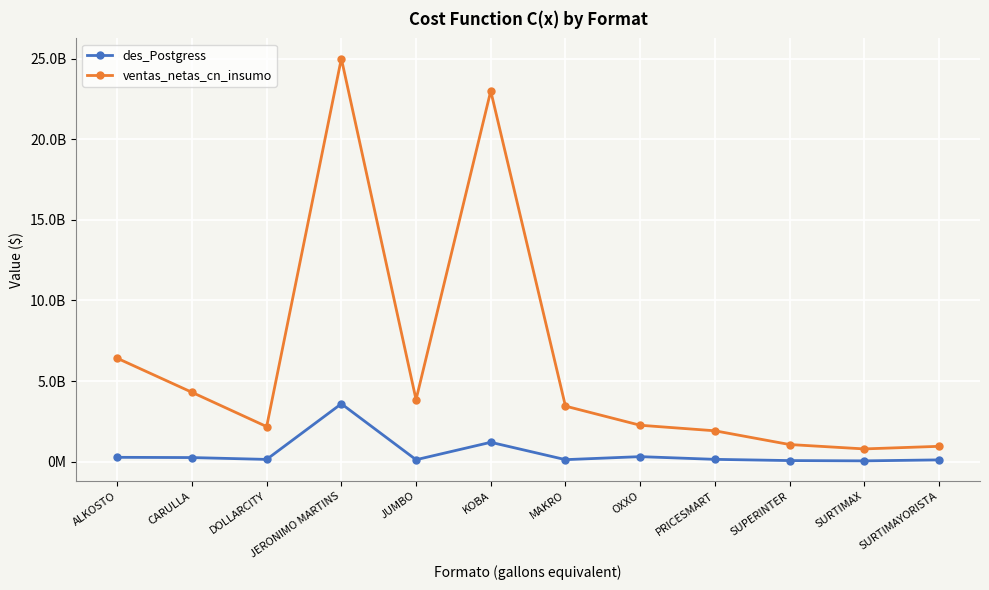

Reading left to right, extract all data points from this chart.

des_Postgress: ALKOSTO=266143758	CARULLA=250990577	DOLLARCITY=136829893	JERONIMO MARTINS=3588806702	JUMBO=116560046	KOBA=1198477474	MAKRO=121397814	OXXO=308503572	PRICESMART=140407957	SUPERINTER=64284650	SURTIMAX=46092226	SURTIMAYORISTA=106332393
ventas_netas_cn_insumo: ALKOSTO=6413459849	CARULLA=4300246291	DOLLARCITY=2171908175	JERONIMO MARTINS=25015416237	JUMBO=3846853079	KOBA=23002484549	MAKRO=3444078404	OXXO=2256744400	PRICESMART=1912777224	SUPERINTER=1060018965	SURTIMAX=787797067	SURTIMAYORISTA=948138244